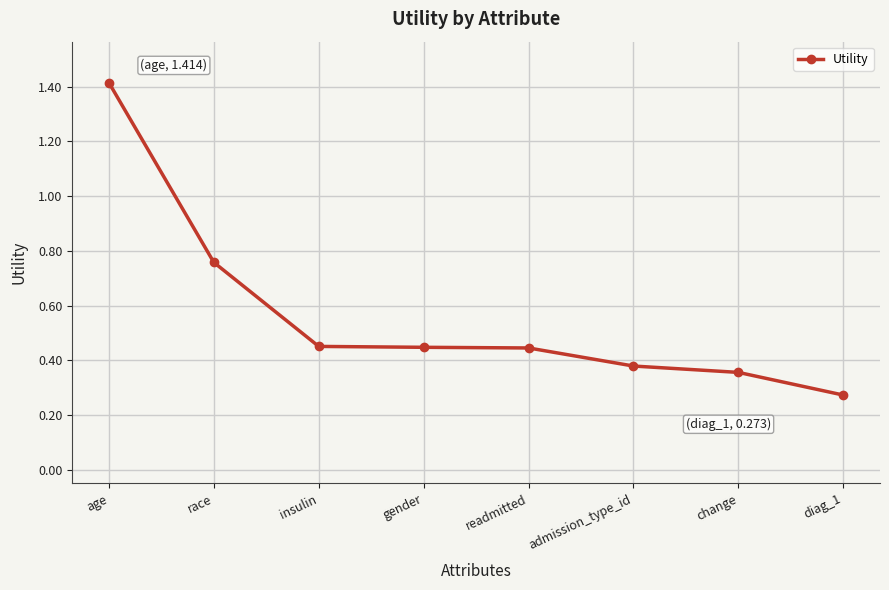

Is it true that the value at gender is 0.7?

False